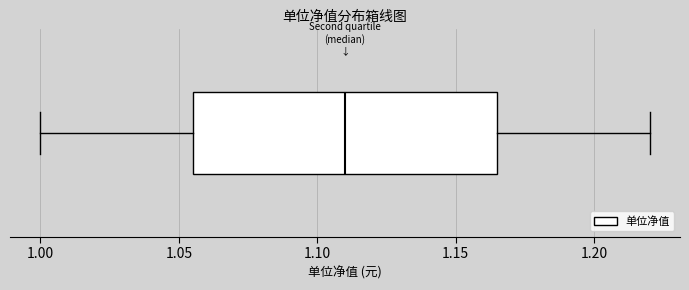

Read this box plot against the x-axis: the position of the median line, the range covered by the box, and the ends of both whiskers. The values are not printed on the chart, so give them approximately, as read against the axis.

median 1.110, box 1.055 to 1.165, whiskers 1.000 to 1.220